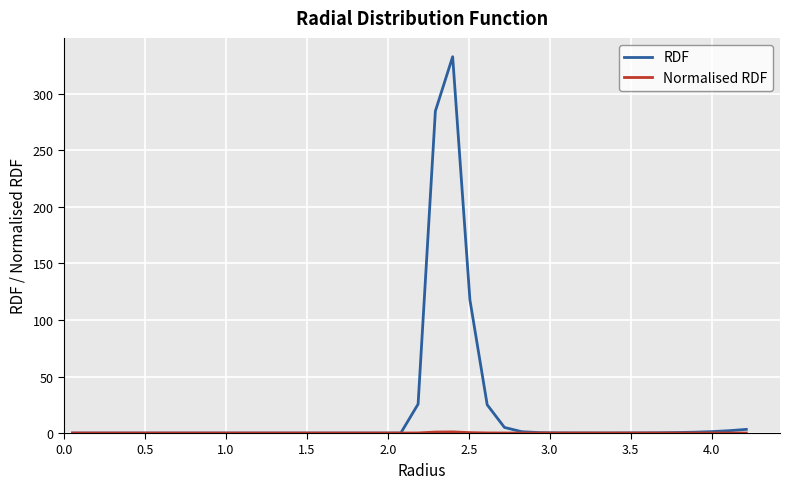

What is the maximum value shown in the chart?

332.9